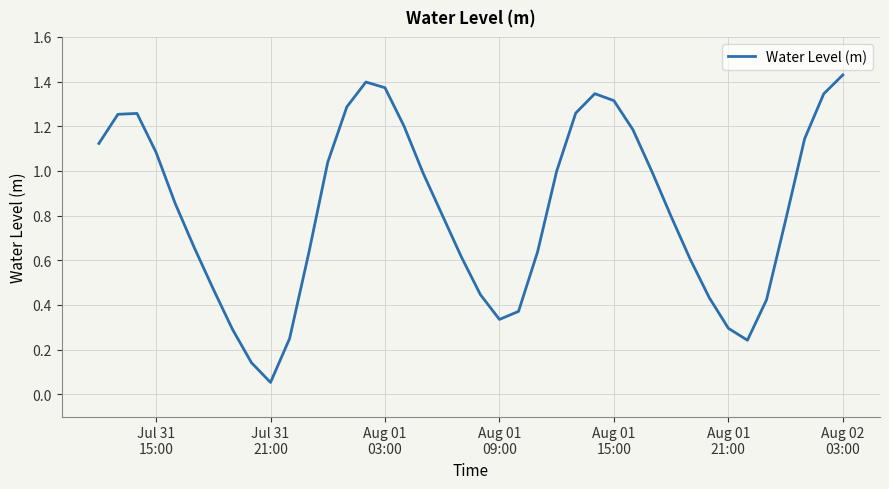

Reading right to left, extract all data points from this chart.

1.4	1.3	1.1	0.8	0.4	0.2	0.3	0.4	0.6	0.8	1.0	1.2	1.3	1.3	1.3	1.0	0.6	0.4	0.3	0.4	0.6	0.8	1.0	1.2	1.4	1.4	1.3	1.0	0.6	0.2	0.1	0.1	0.3	0.5	0.7	0.9	1.1	1.3	1.3	1.1